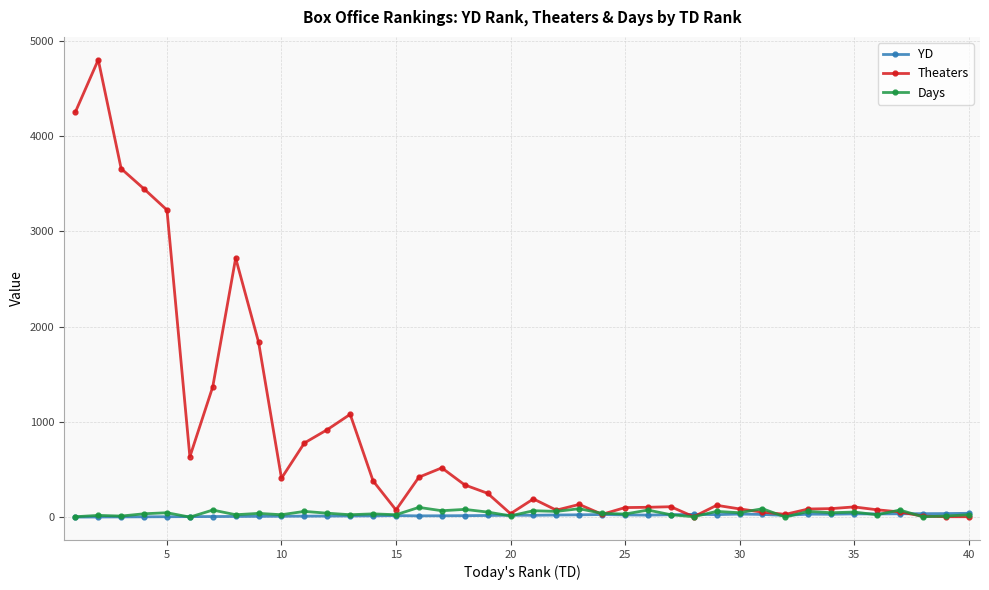

Which series has the largest range (max minus min)?

Theaters